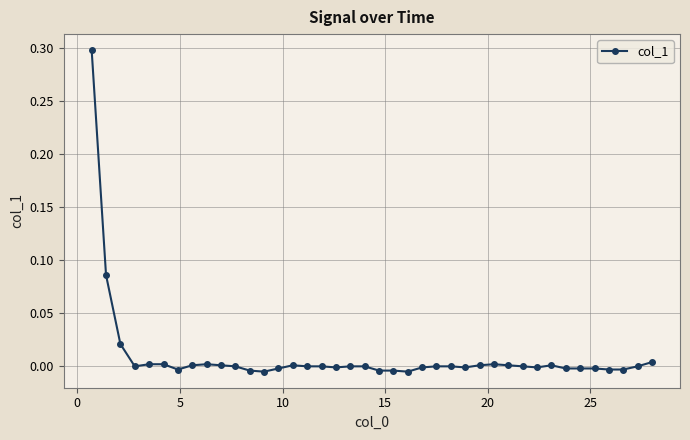

What is the maximum value shown in the chart?

0.3